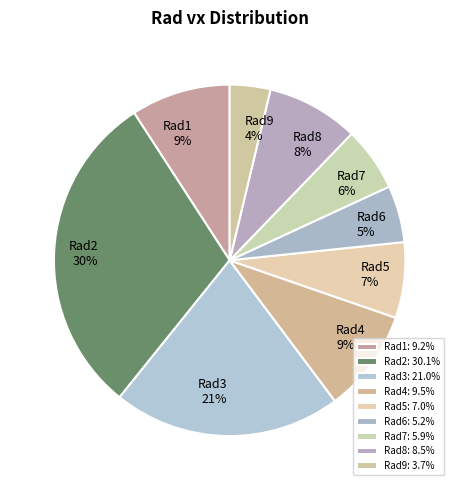

Which has a higher value, Rad2 or Rad3?

Rad2